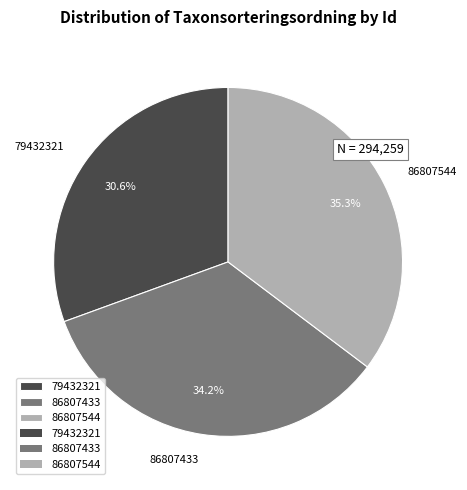

What is the largest slice in the pie chart?

86807544